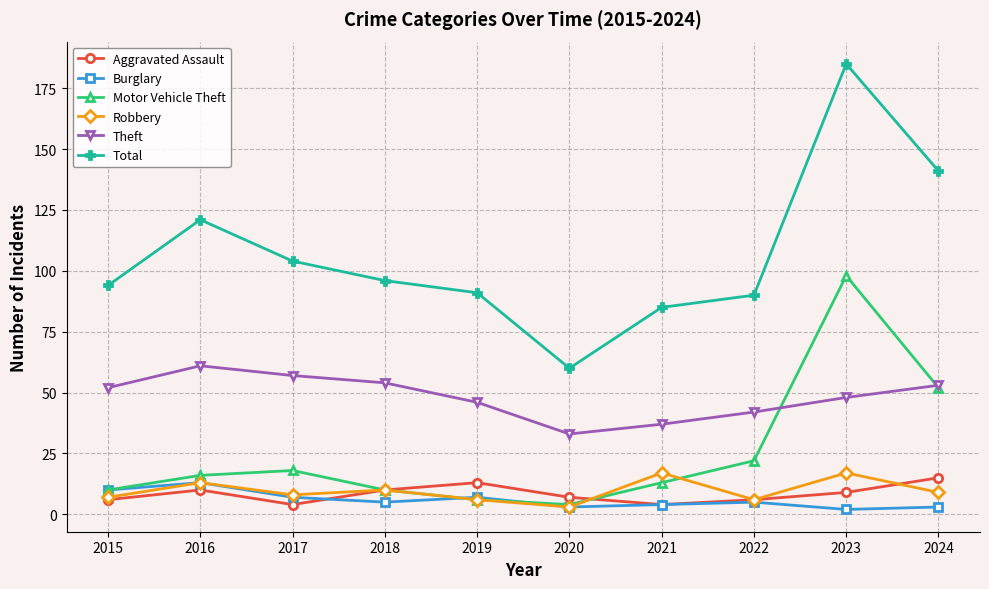

What is the average value of the Aggravated Assault series?

8